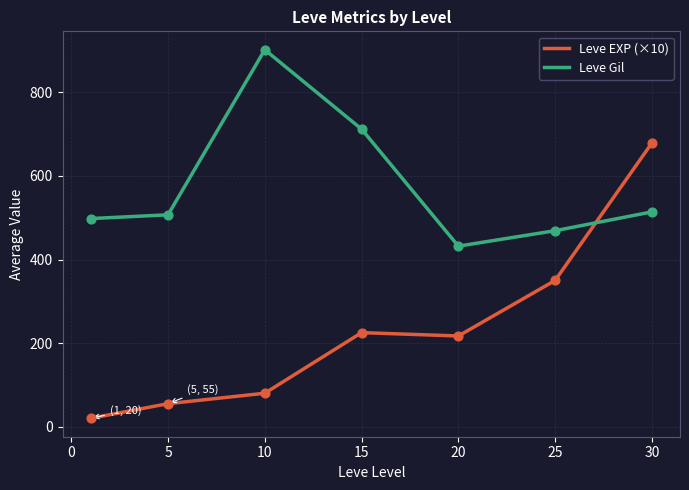

What is the greatest value displayed?

902